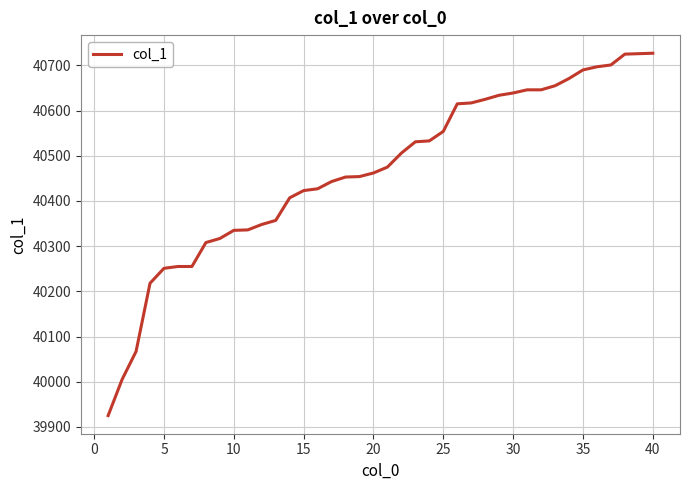

What is the greatest value displayed?

40727